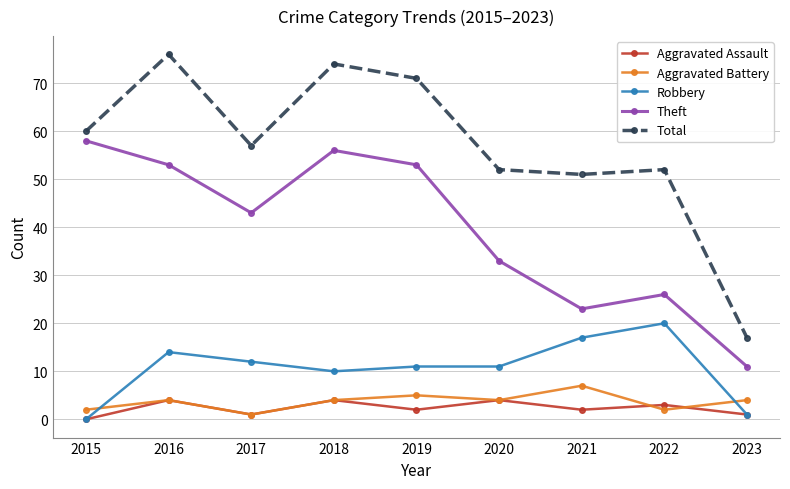

What is the approximate value of Robbery at 2021, to the nearest 10?

20